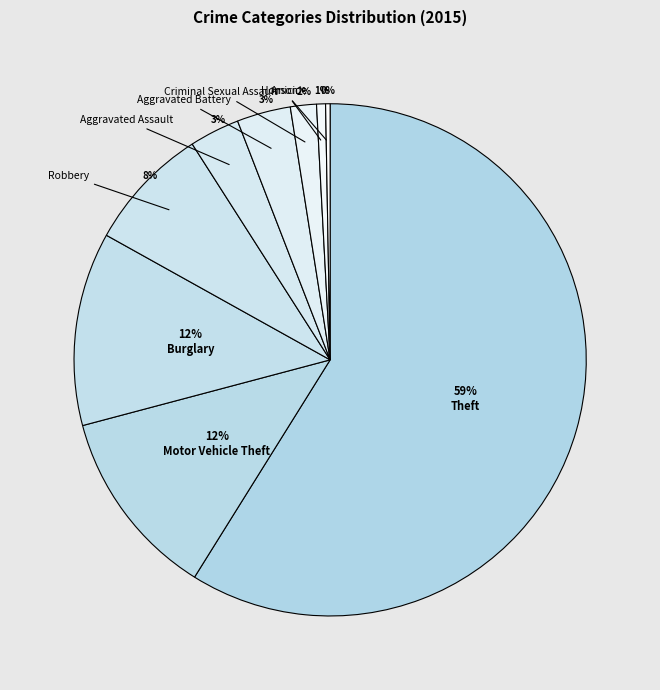

Which slice is the smallest?

Homicide